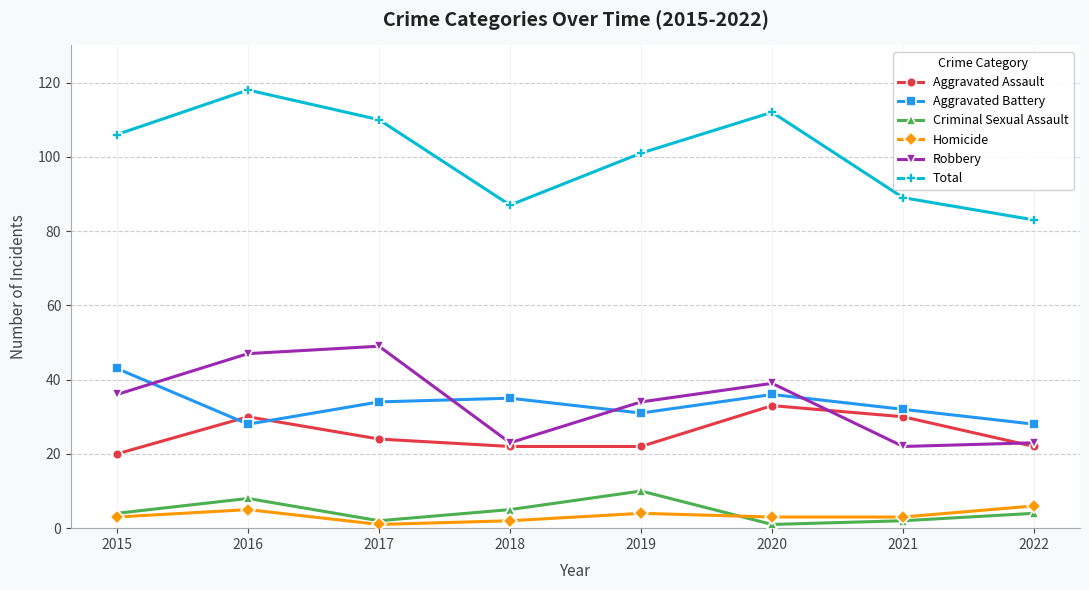

At which category does the chart reach its peak across all series?

2016